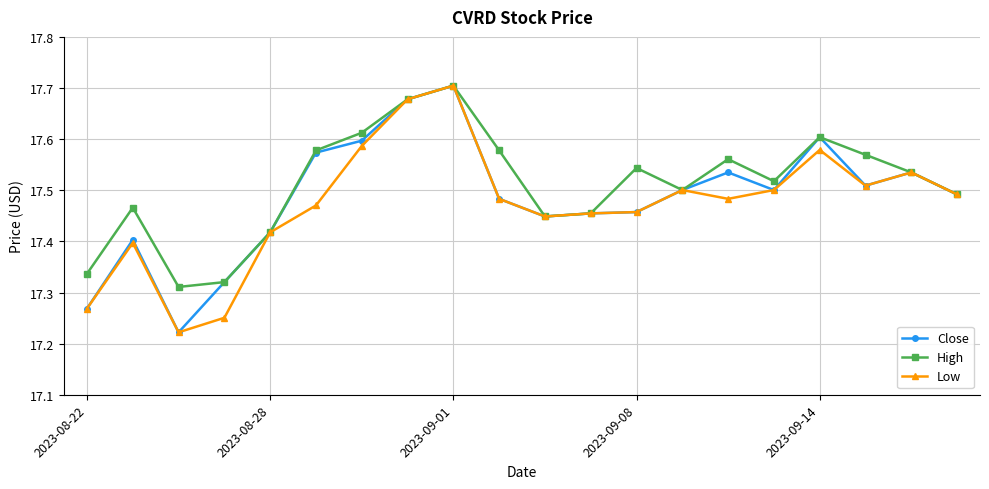

True or false: Close has more than 1 interior local peaks.

True